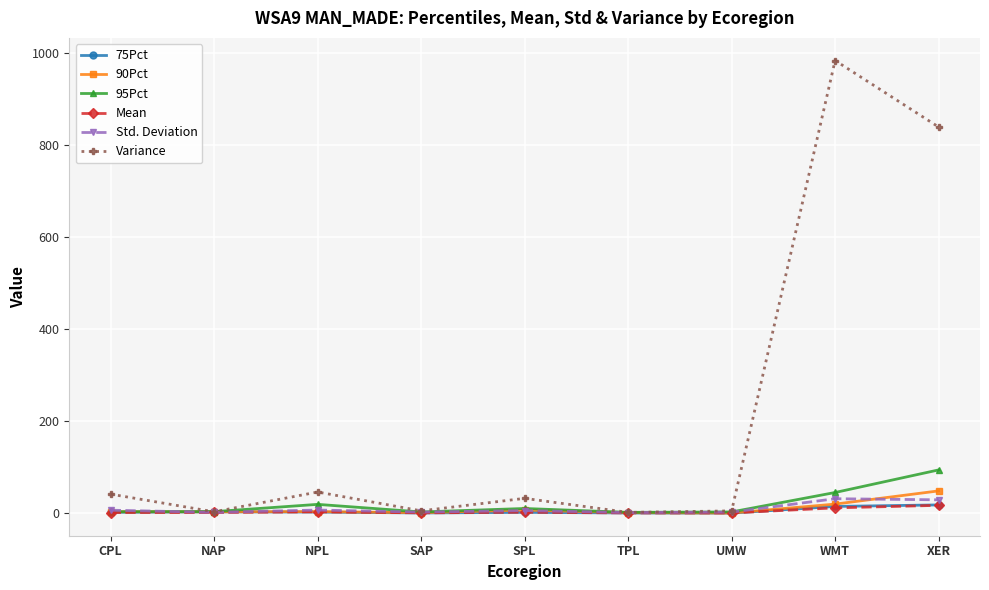

In Variance, how many points are higher than both neighbors (excluding endpoints)?

3